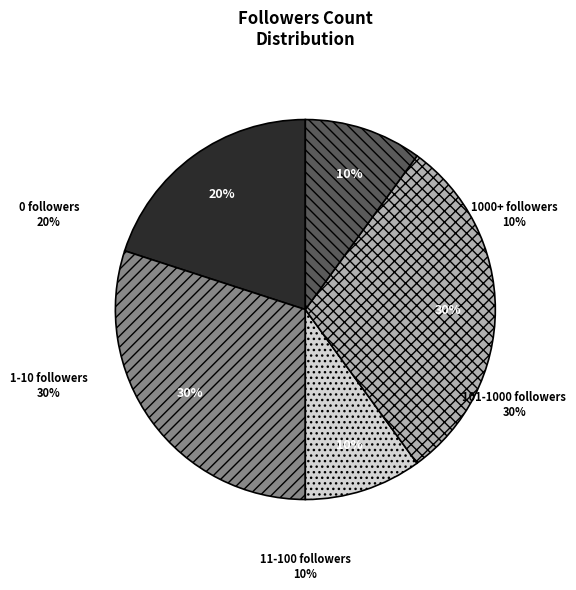

Is there any slice that represents more than half of the pie?

Yes